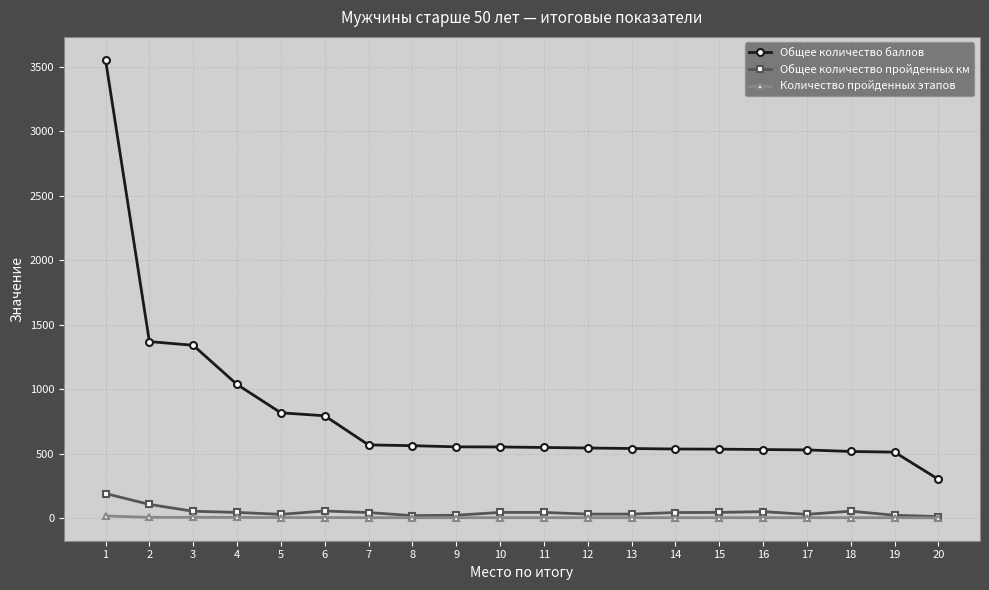

What is the total value across all series at 20?

312.0